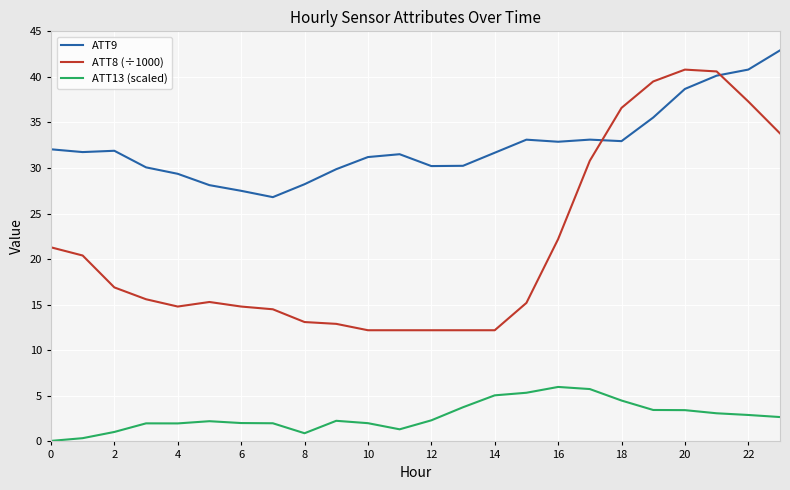

List the series in order of their overall mean, lowest first.

ATT13 (scaled), ATT8 (÷1000), ATT9